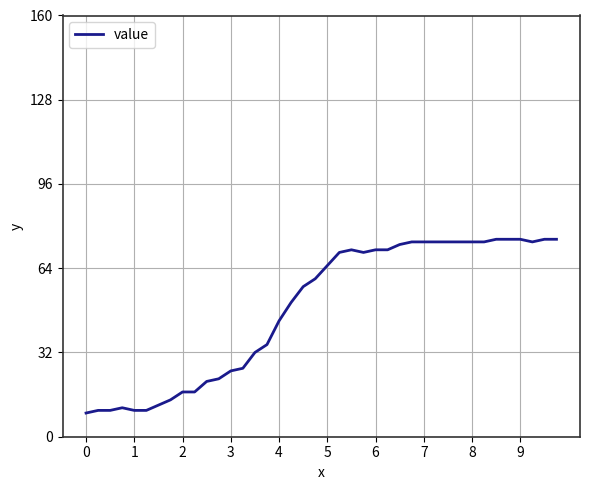

What is the maximum value shown in the chart?

75